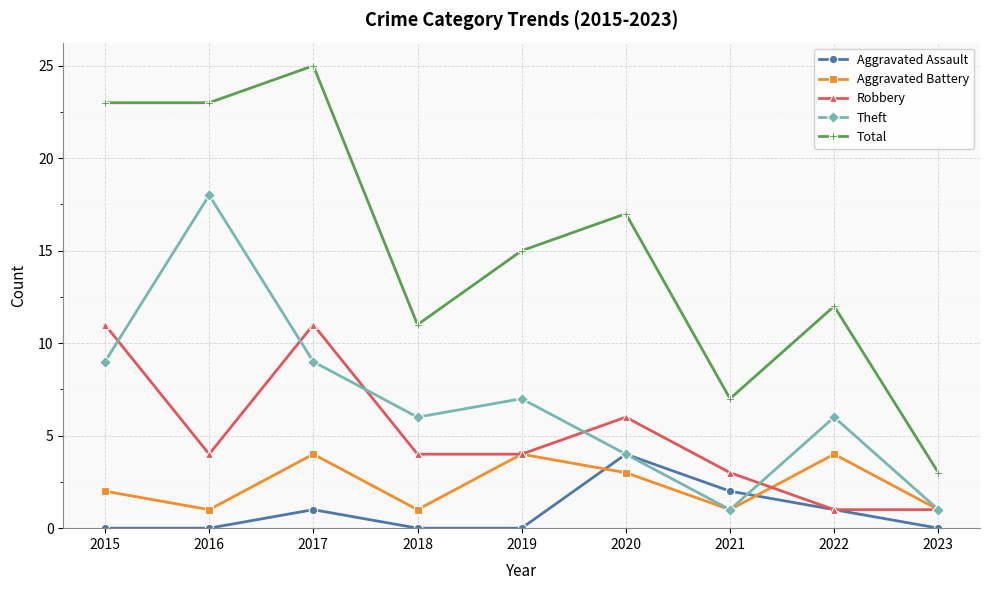

What is the average value of the Aggravated Assault series?

1